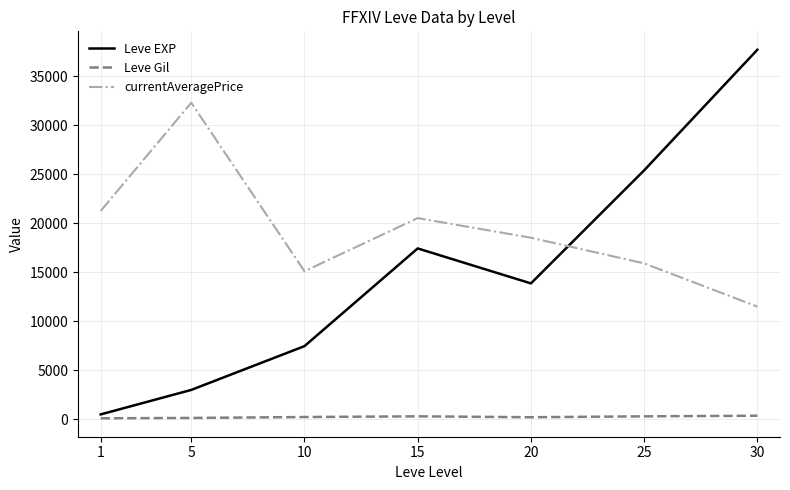

Rank the categories by Leve EXP value from highest to lowest.

30, 25, 15, 20, 10, 5, 1